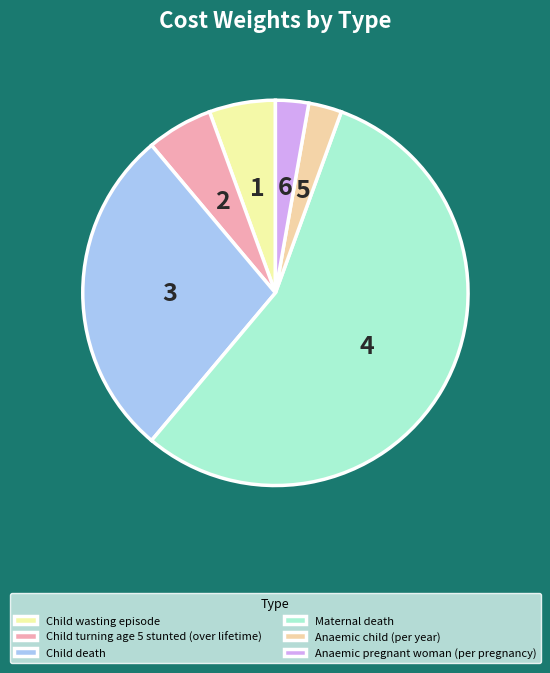

How many segments does this pie chart have?

6